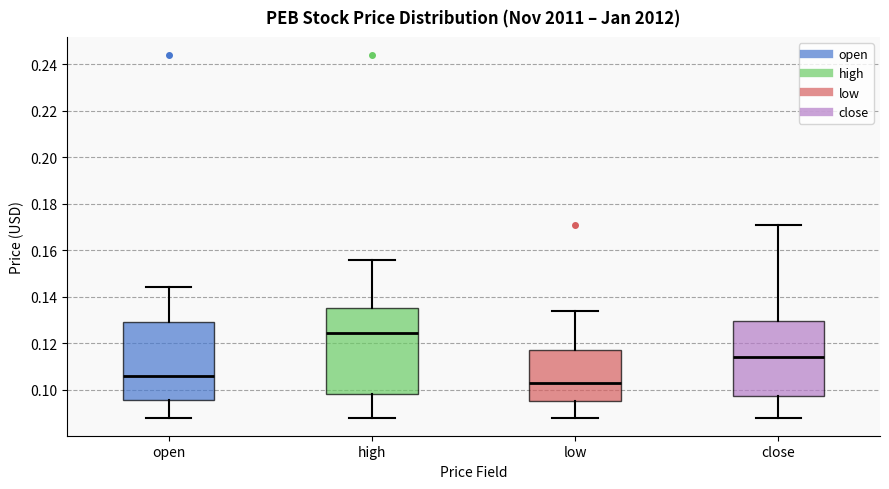

Where is the upper edge of the box for open on the y-axis? The values are not printed on the chart, so give them approximately, as read against the axis.

0.130